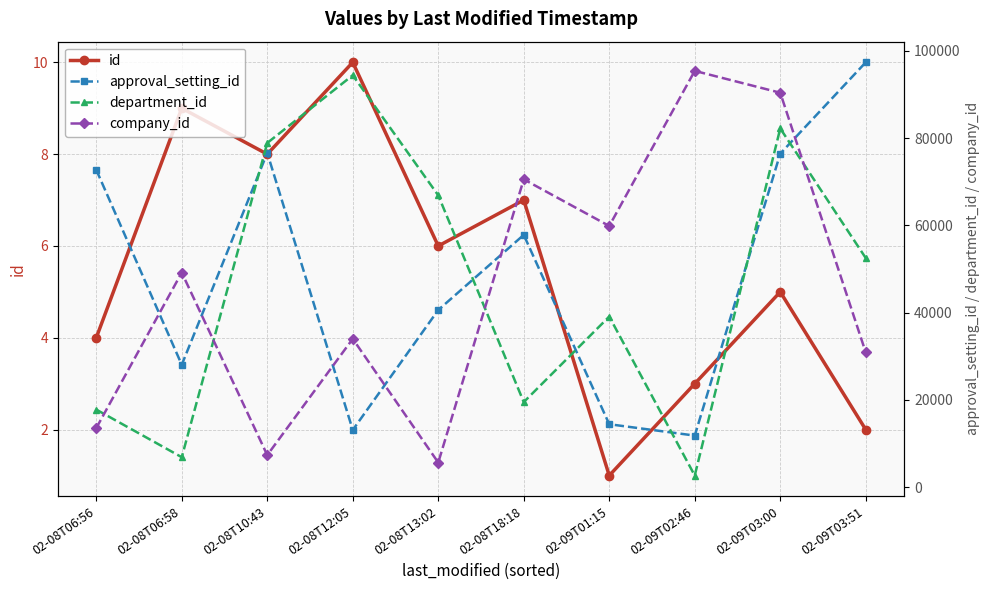

What is the total value across all series at 02-08T13:02?

113155